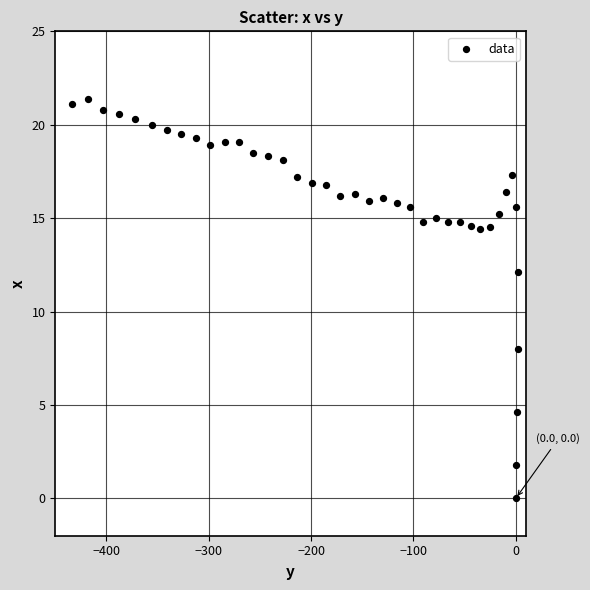

What is the range of X values (max minus min)?

435.8